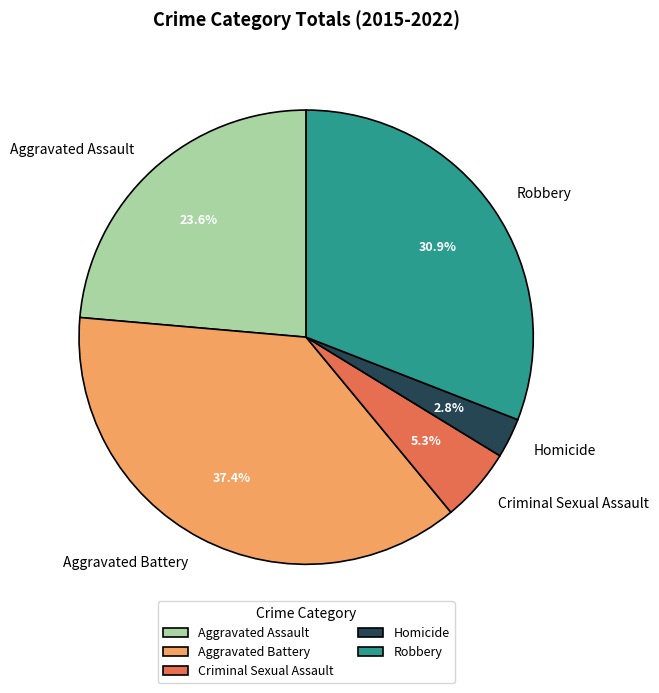

What portion of the pie excludes Aggravated Assault?

76.4%